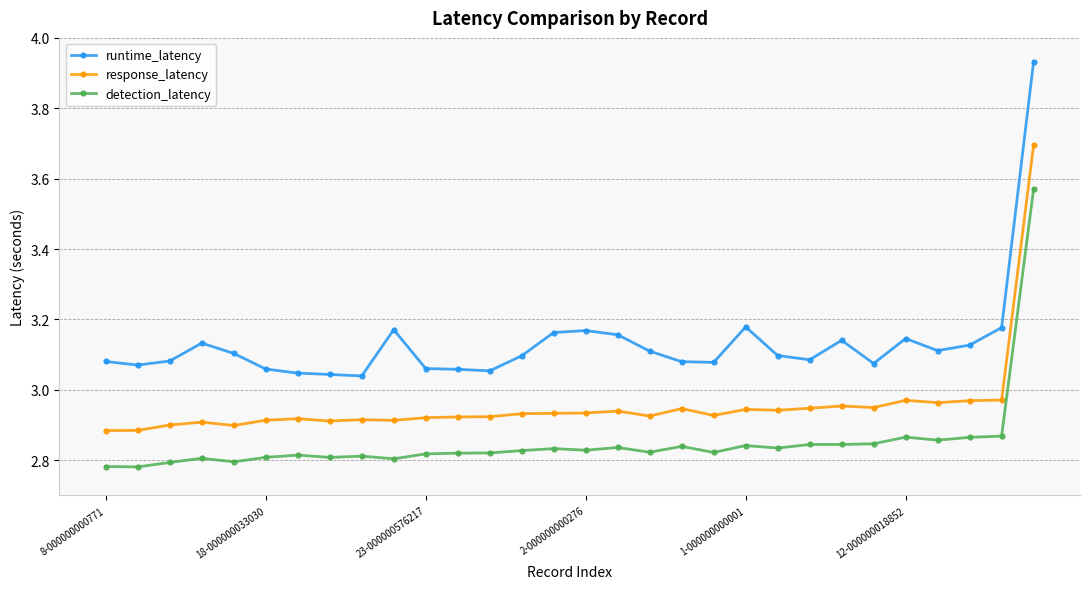

What is the difference between the second highest and minimum values in the detection_latency series?

0.1